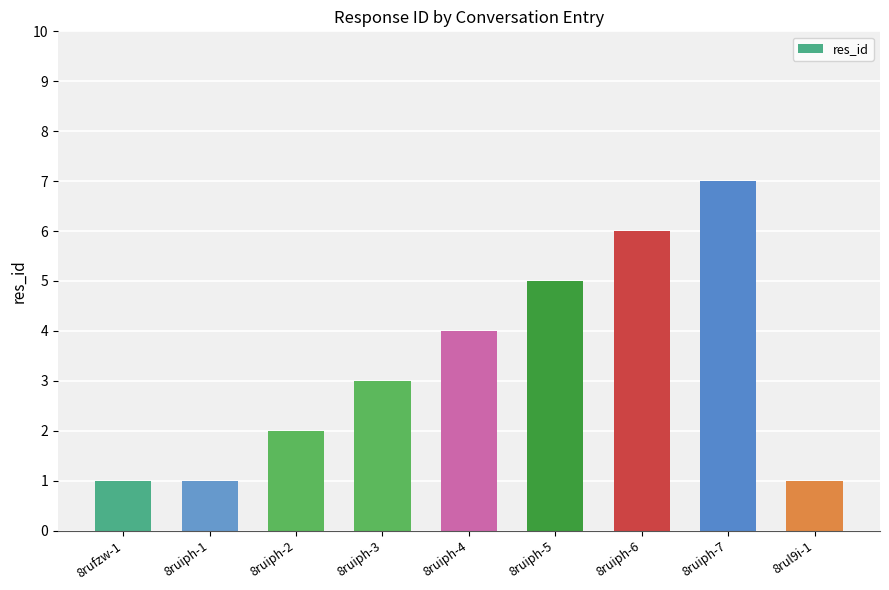

What is the label of the 3rd bar from the left?

8ruiph-2